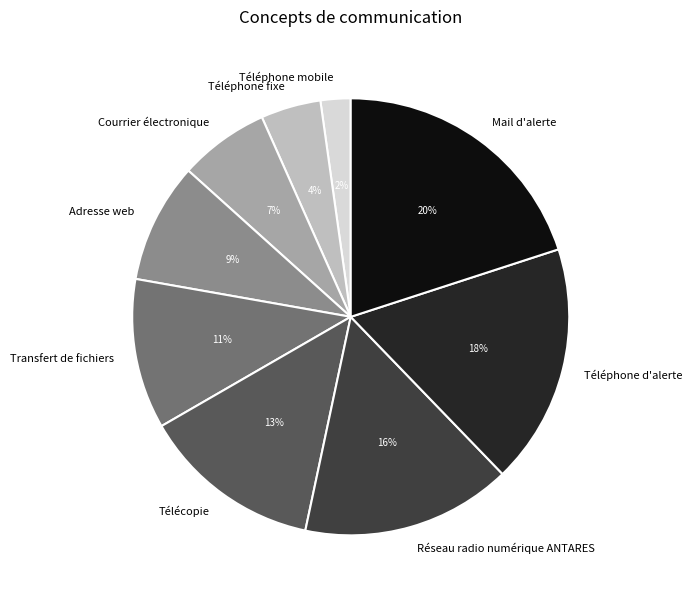

Does Réseau radio numérique ANTARES account for over 50% of the chart?

No